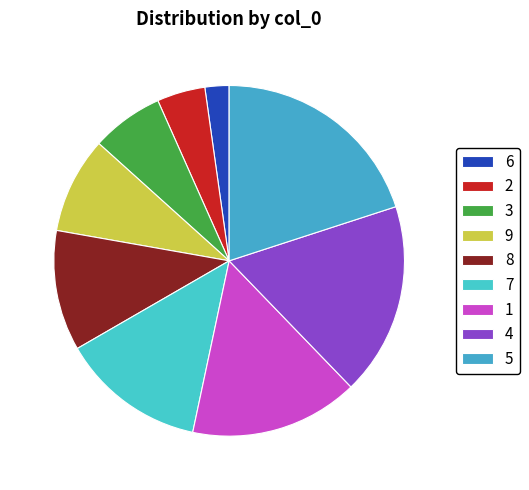

Approximately how many times larger is the value at 7 compared to 1?

0.9